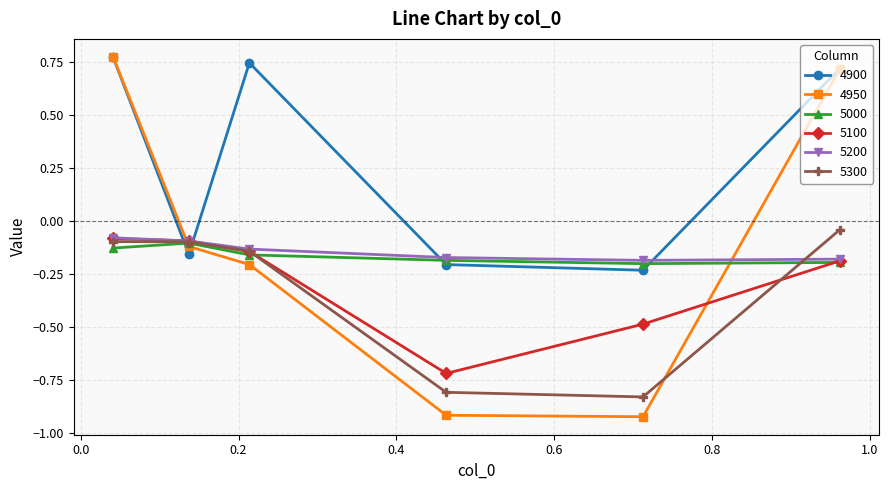

True or false: 5100 and 4900 intersect in this chart.

True